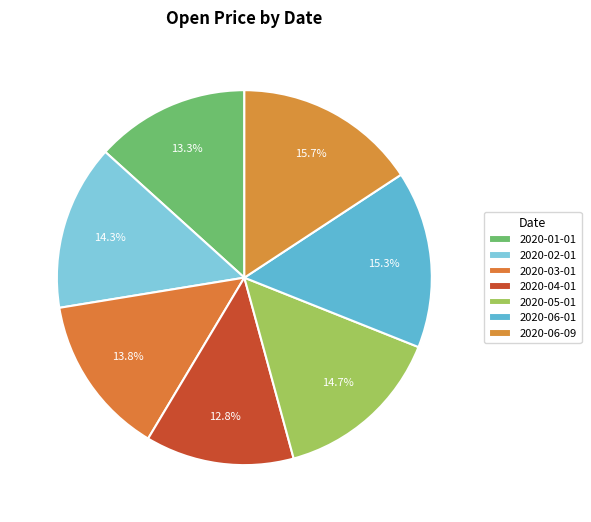

Between 2020-01-01 and 2020-02-01, which is larger?

2020-02-01